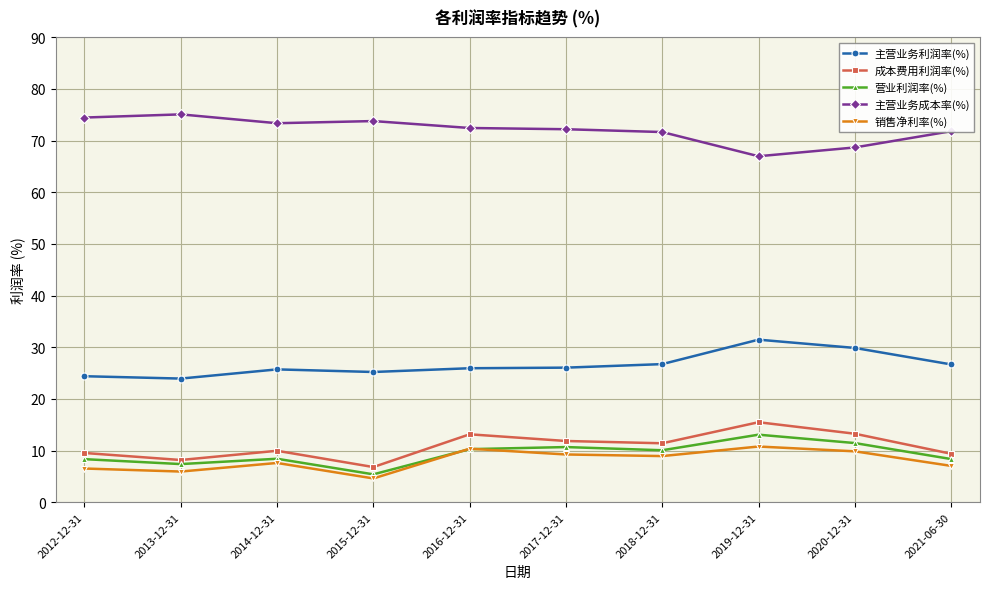

True or false: 营业利润率(%) and 主营业务成本率(%) cross at least once.

False